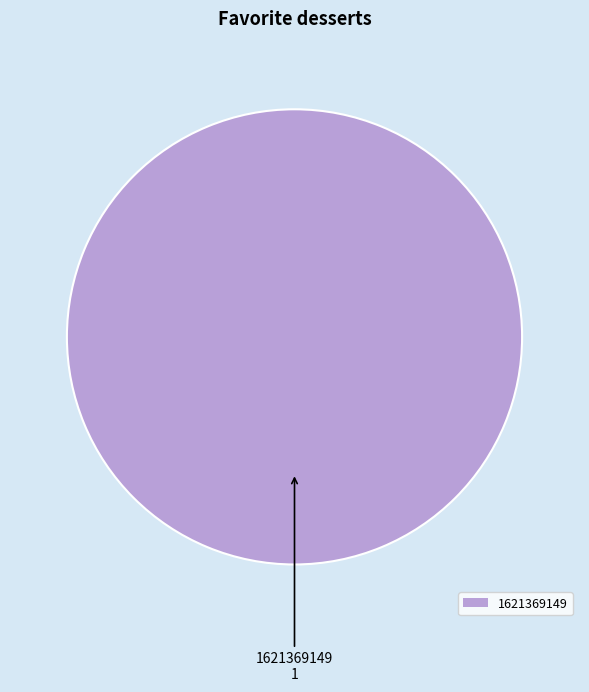

Does any single category account for the majority?

Yes